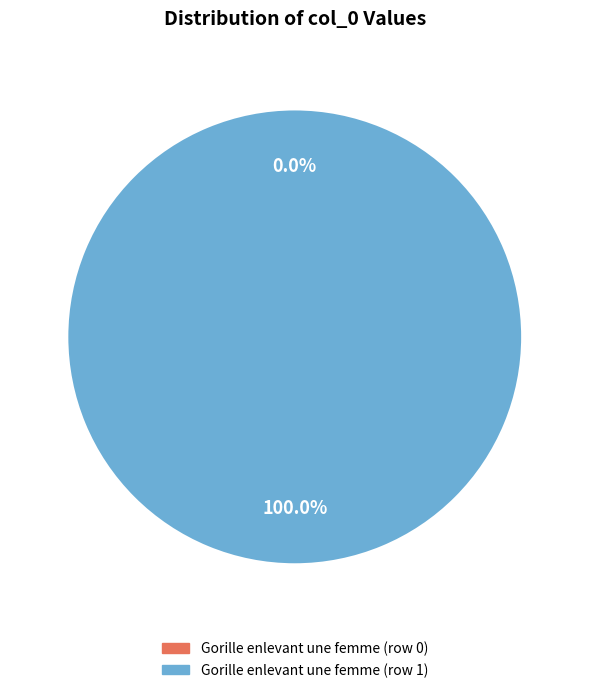

Rank the categories by value from highest to lowest.

Gorille enlevant une femme (row 1), Gorille enlevant une femme (row 0)